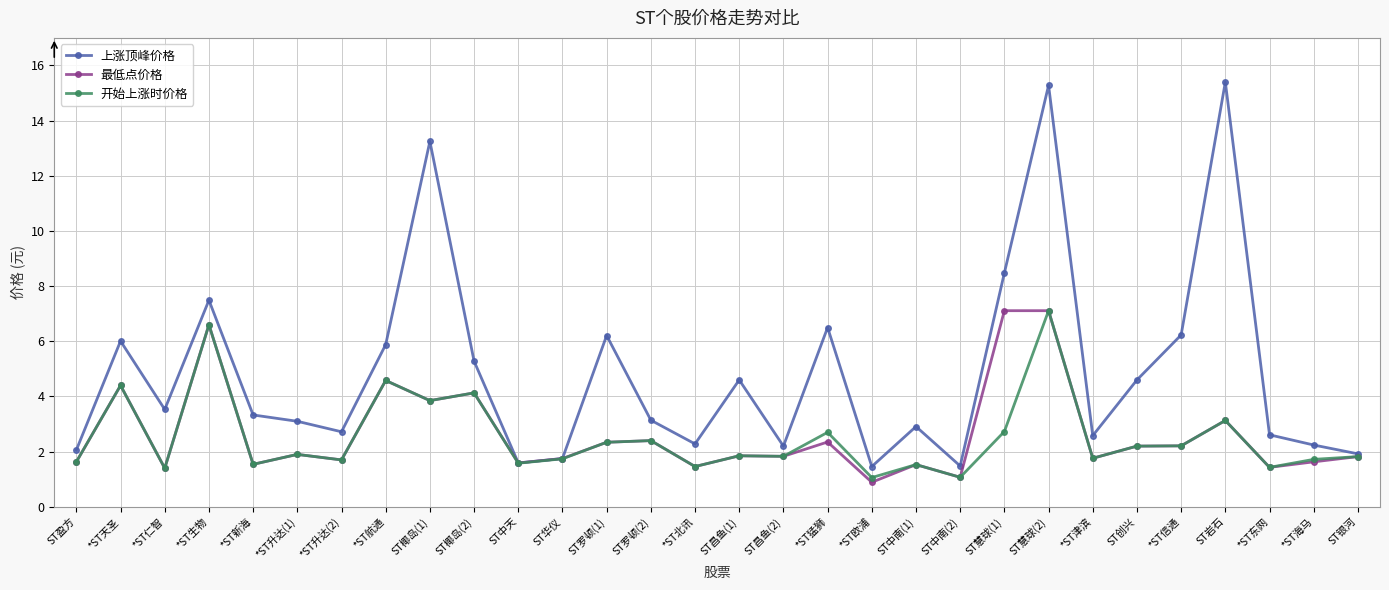

At which category is the sum across all series the highest?

ST慧球(2)